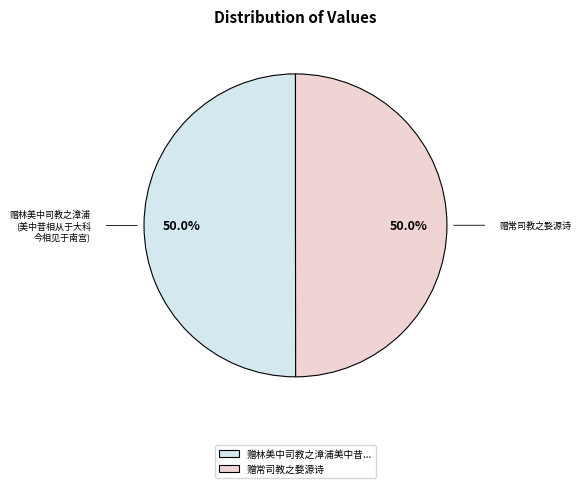

What portion of the pie excludes 赠常司教之婺源诗?

50.0%